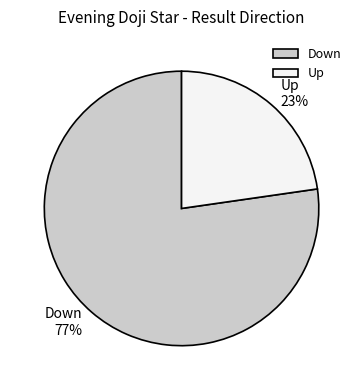

Is the sum of Down and Up greater than half?

Yes